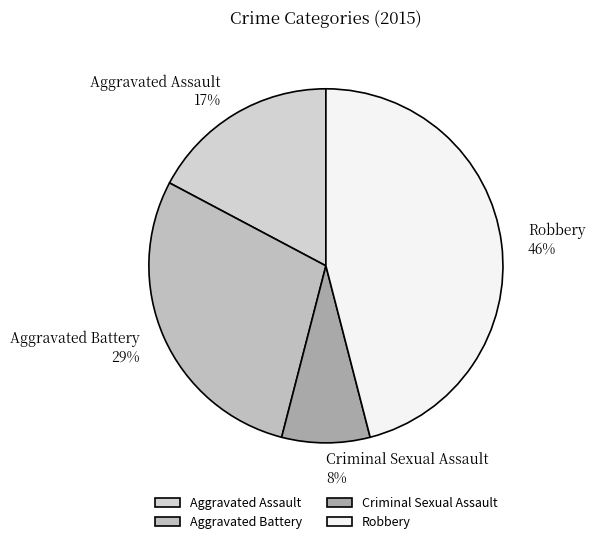

To the nearest percent, what is the difference between the largest and smallest slice percentages?

38%